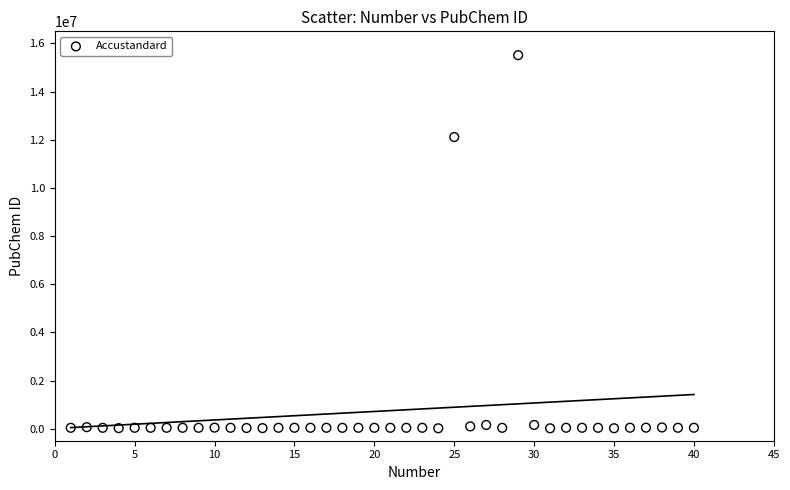

What is the range of Y values (max minus min)?

15494273